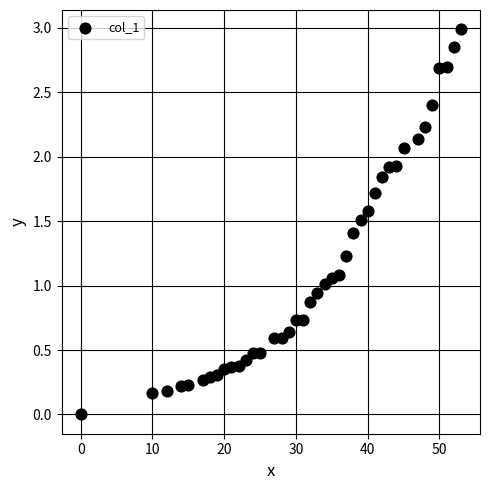

What is the range of Y values (max minus min)?

3.0